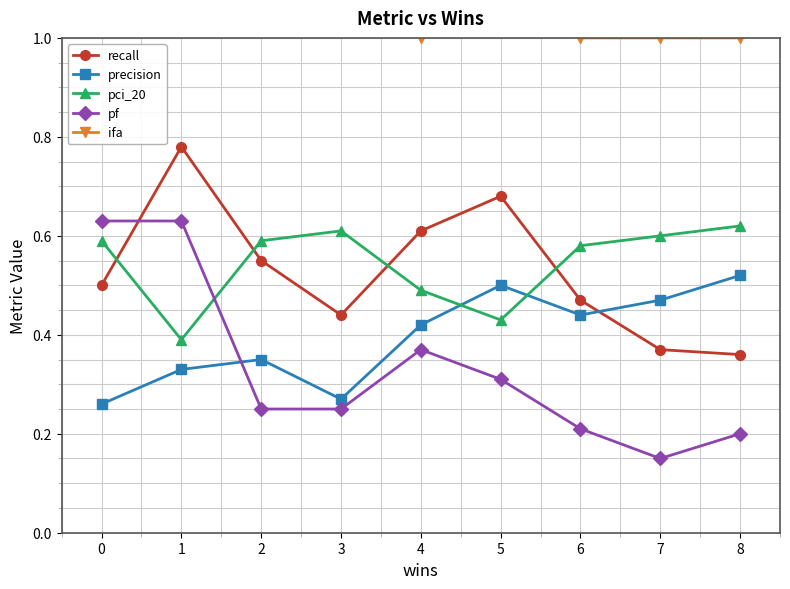

List the labels in order of recall value, largest first.

1, 5, 4, 2, 0, 6, 3, 7, 8